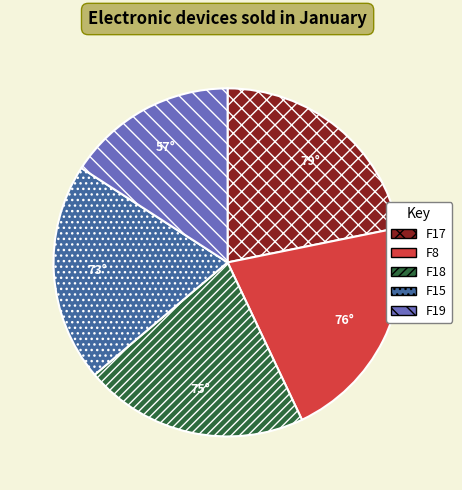

Is there any slice that represents more than half of the pie?

No